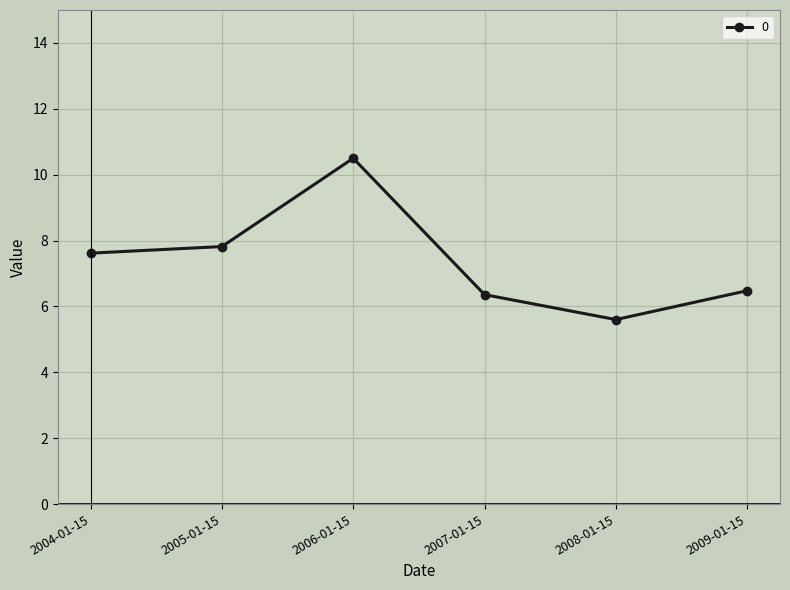

At which category does the chart reach its peak across all series?

2006-01-15